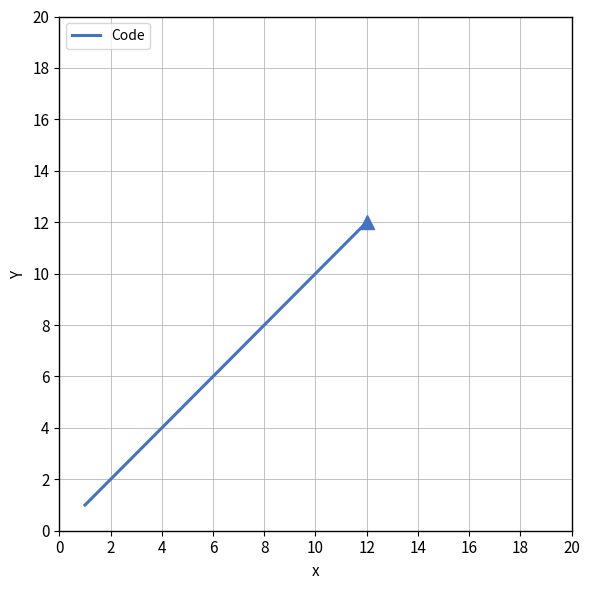

What is the difference between the maximum and minimum values?

11